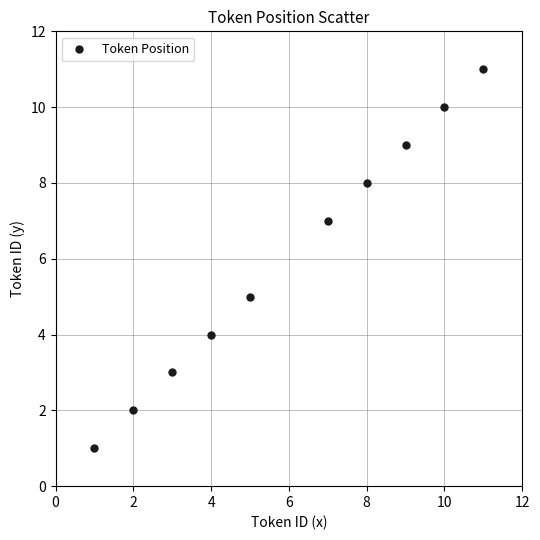

What is the average X value?

6